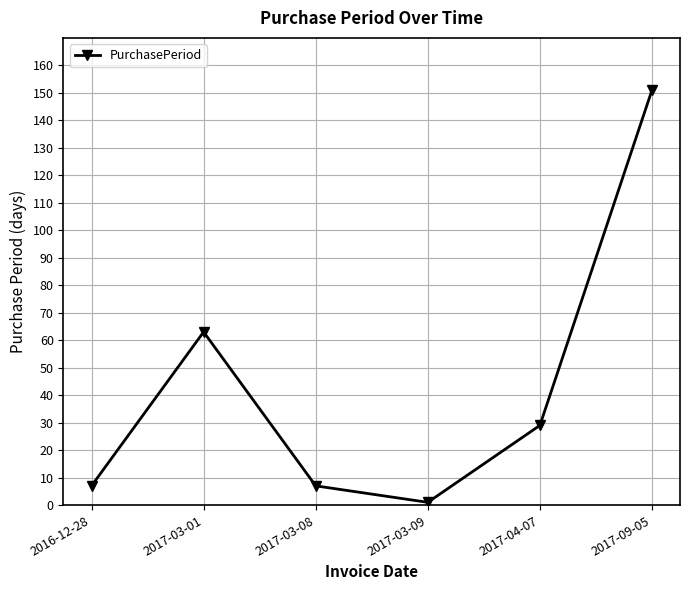

Count the number of data series in this chart.

1